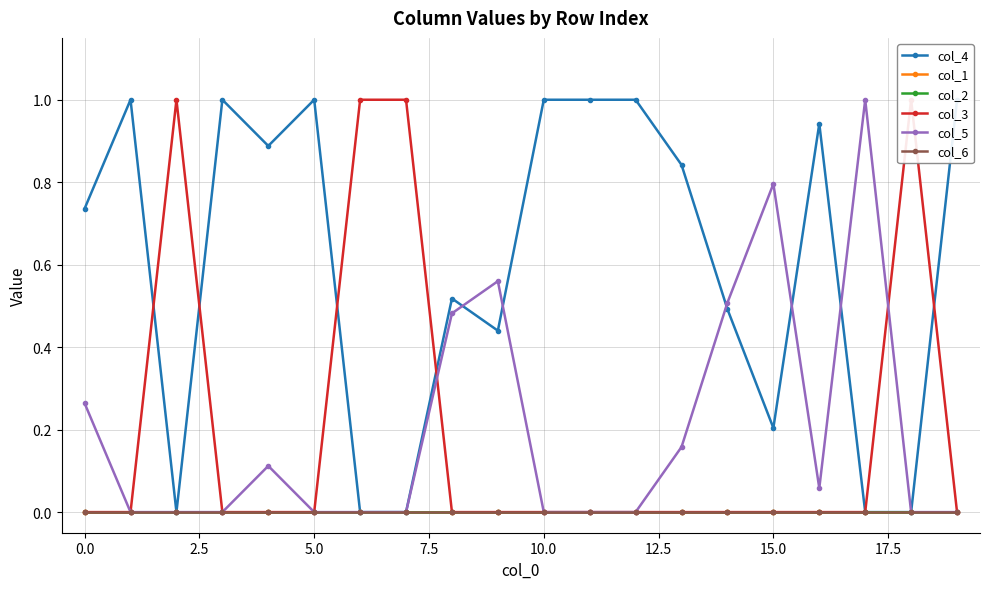

How many times do col_5 and col_3 cross each other?

2